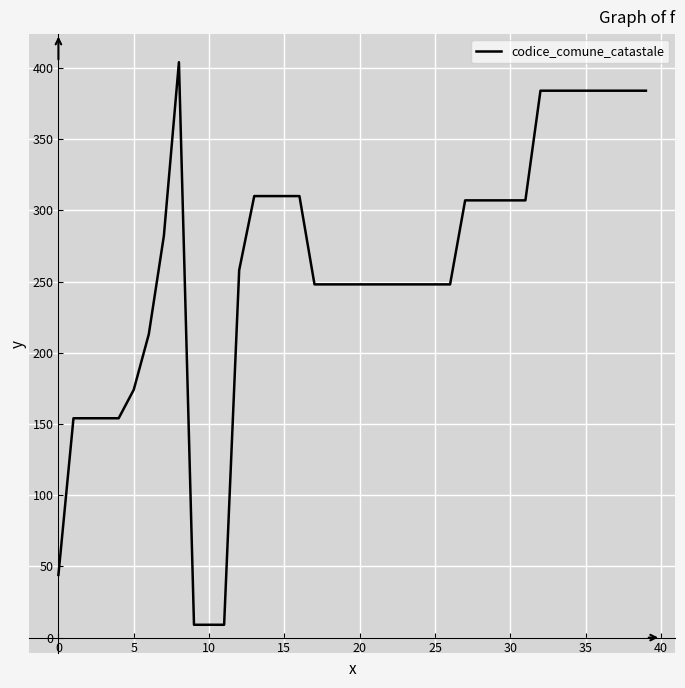

How many lines are shown in the chart?

1